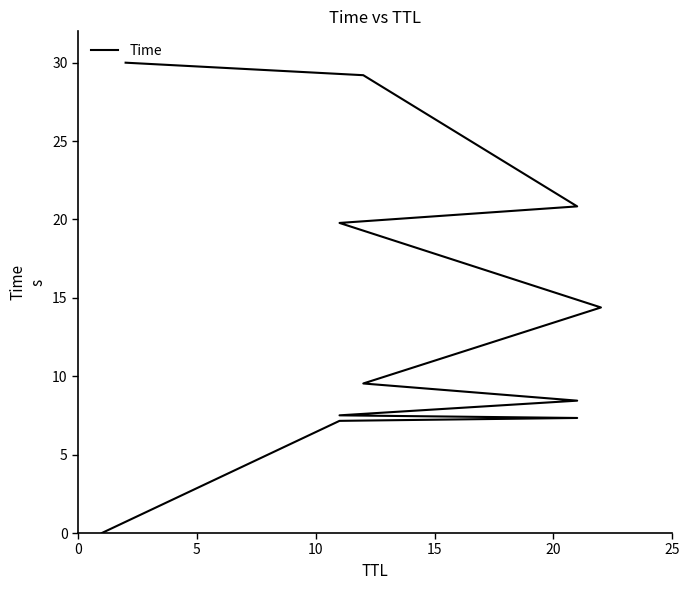

What is the value of the 5th point from the left?

8.4